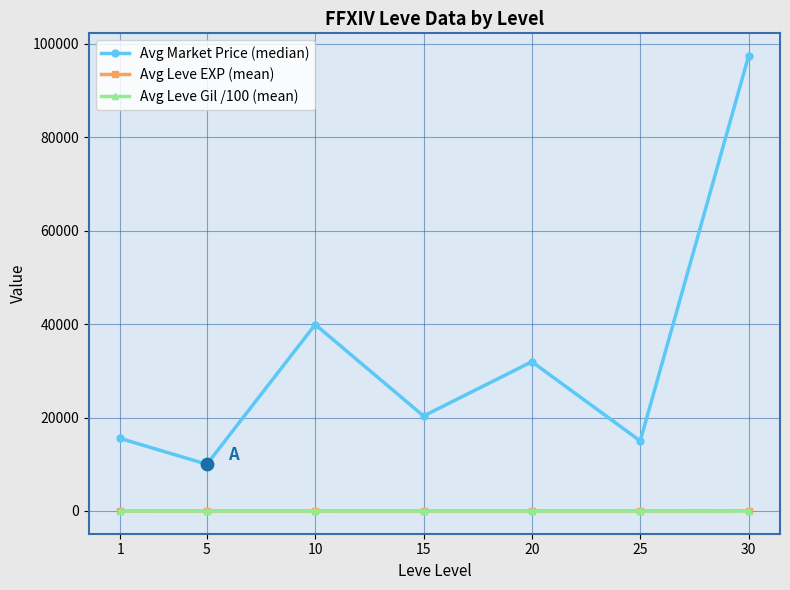

Where is the first local maximum for Avg Market Price (median)?

10